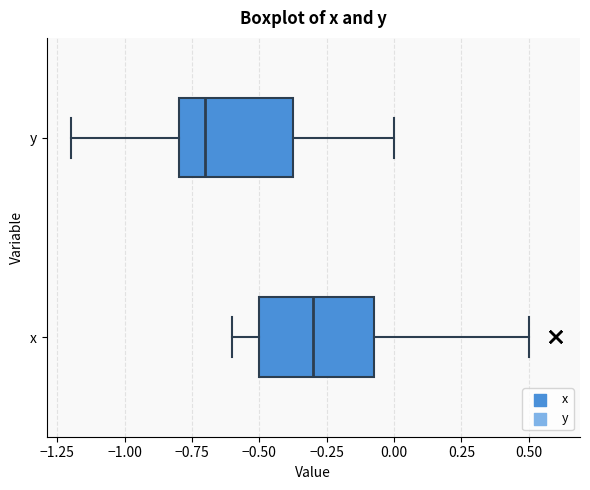

Which box has the furthest to the right median line?

x